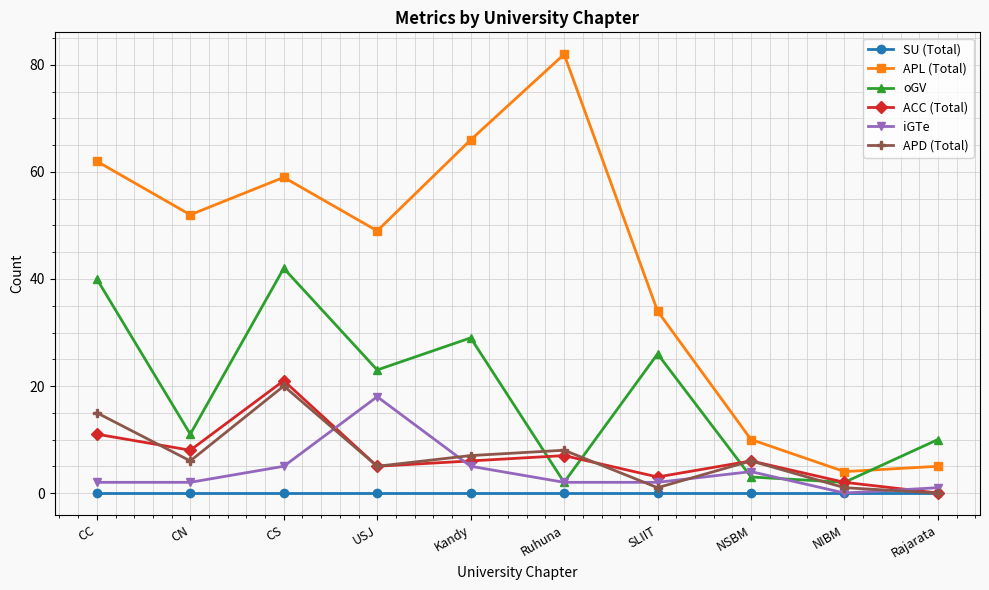

At SLIIT, list the series in order from smallest to largest.

SU (Total), APD (Total), iGTe, ACC (Total), oGV, APL (Total)